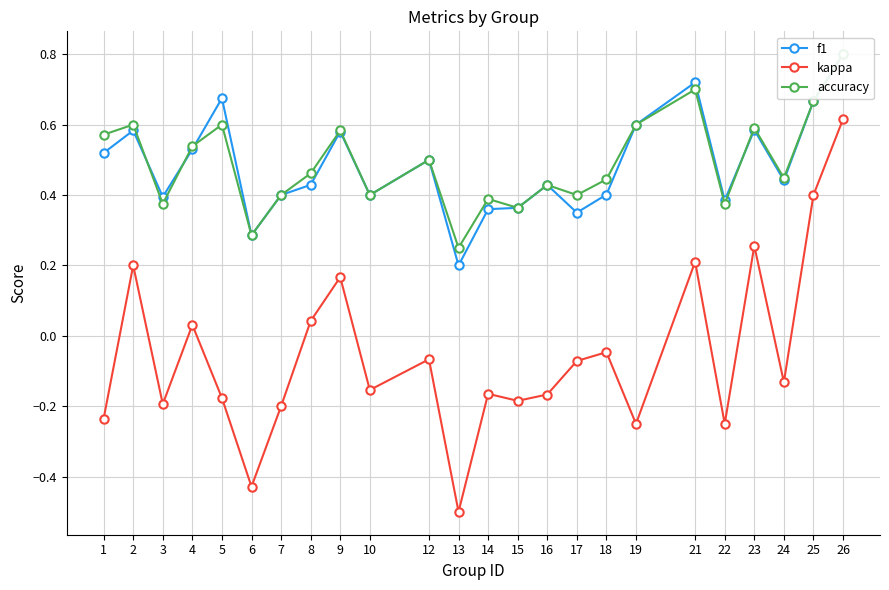

Does the chart display data point markers on the line(s)?

Yes